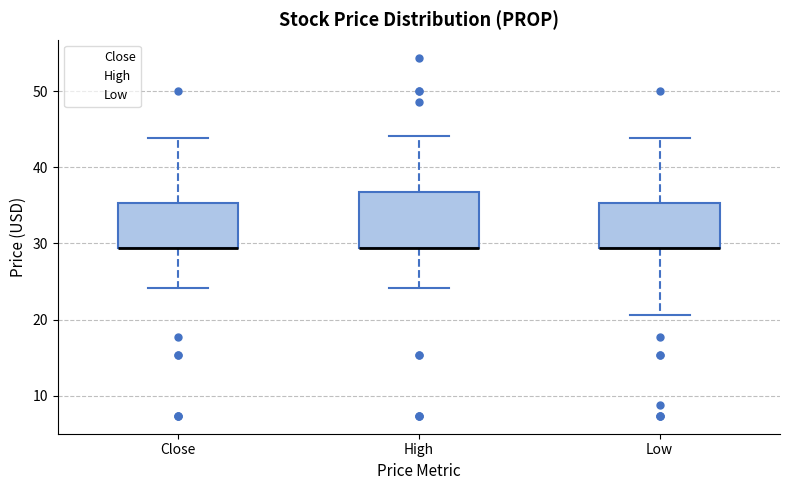

Where does the upper whisker of the box for Low end on the y-axis? The values are not printed on the chart, so give them approximately, as read against the axis.

44